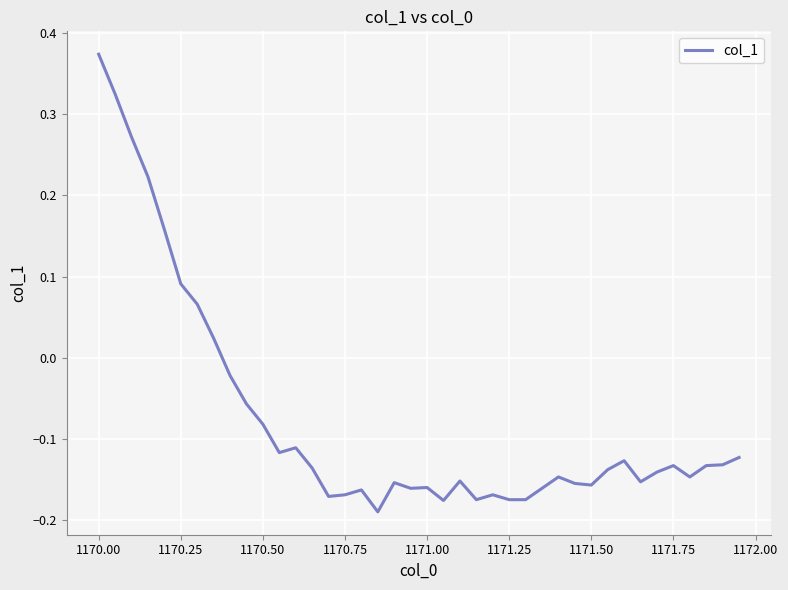

What is the difference between the maximum and minimum values?

0.6